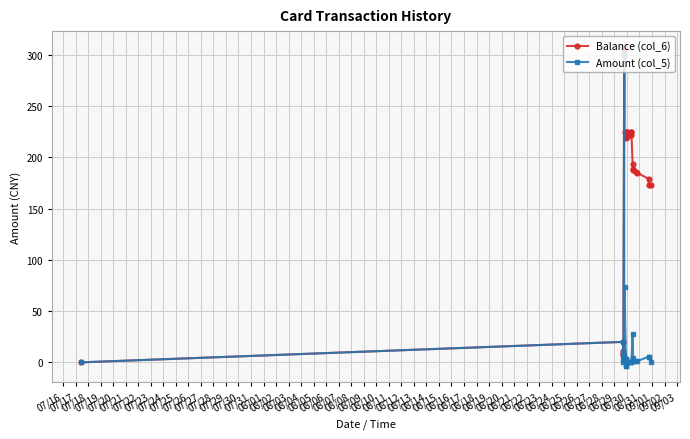

What is the maximum value for Amount (col_5)?

300.0